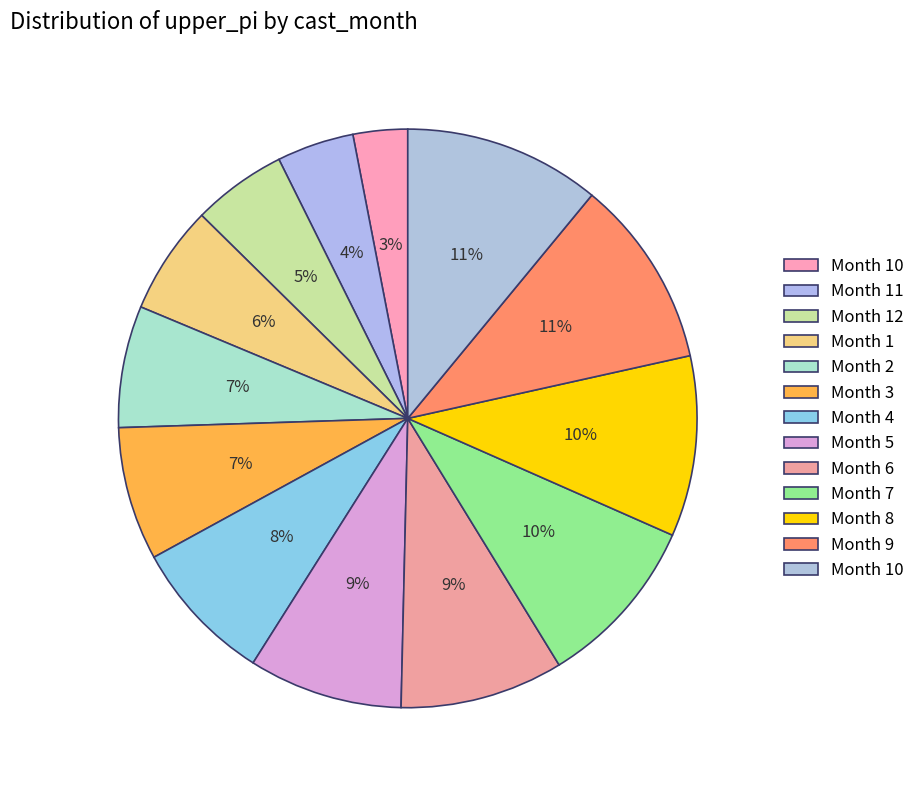

To the nearest percent, what is the difference between the largest and smallest slice percentages?

8%